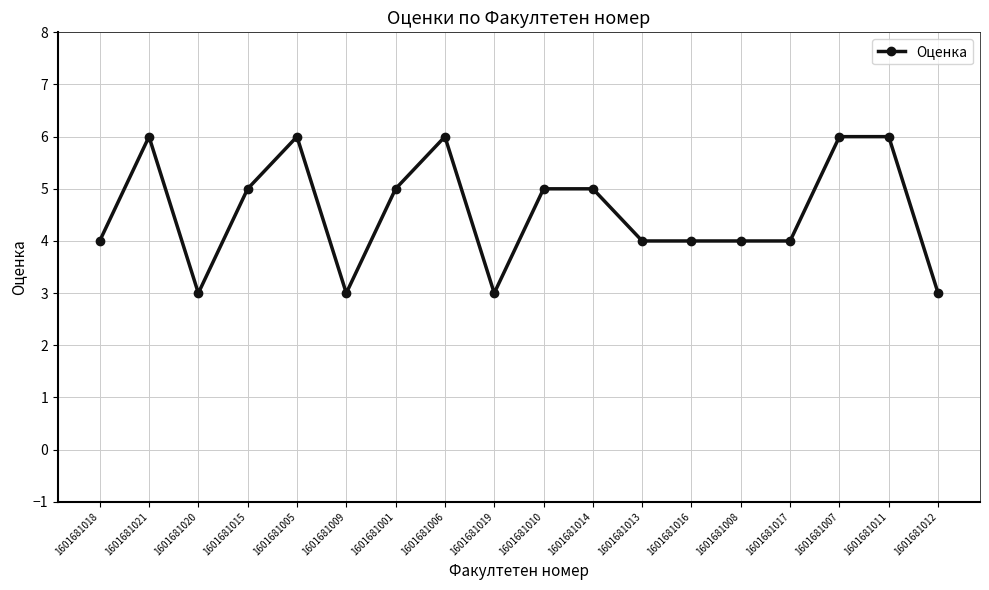

What is the average value?

5